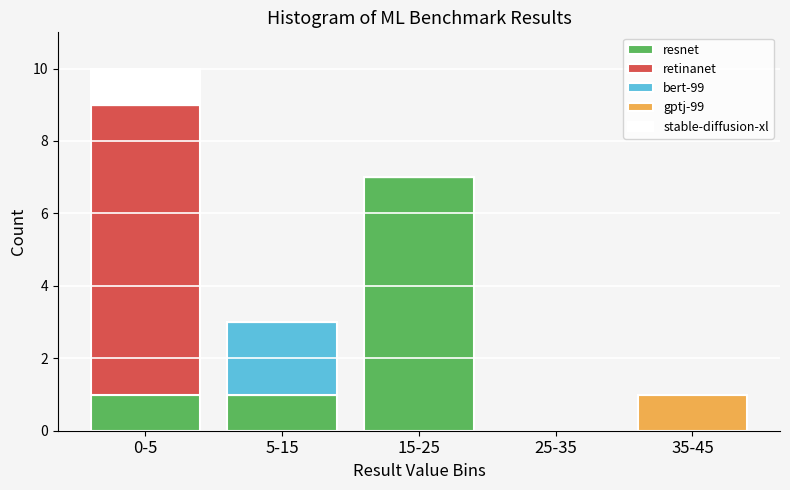

Reading left to right, what are the values for resnet?

0-5=1	5-15=1	15-25=7	25-35=0	35-45=0